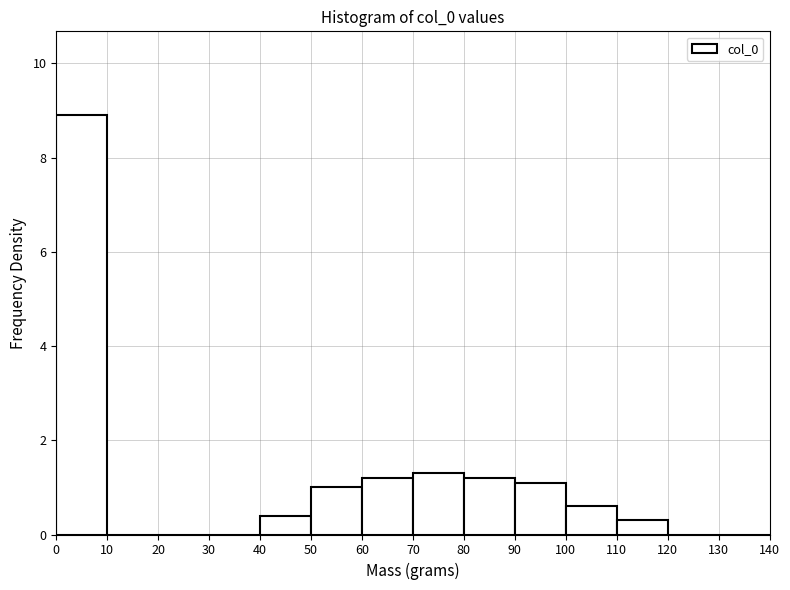

Reading left to right, list every bar in this chart as the range it spans on the x-axis followed by its height. The values are not printed on the chart, so give them approximately, as read against the axis.

0 to 10: 9.0
10 to 20: 0
20 to 30: 0
30 to 40: 0
40 to 50: 0.4
50 to 60: 1.0
60 to 70: 1.2
70 to 80: 1.4
80 to 90: 1.2
90 to 100: 1.2
100 to 110: 0.6
110 to 120: 0.4
120 to 130: 0
130 to 140: 0